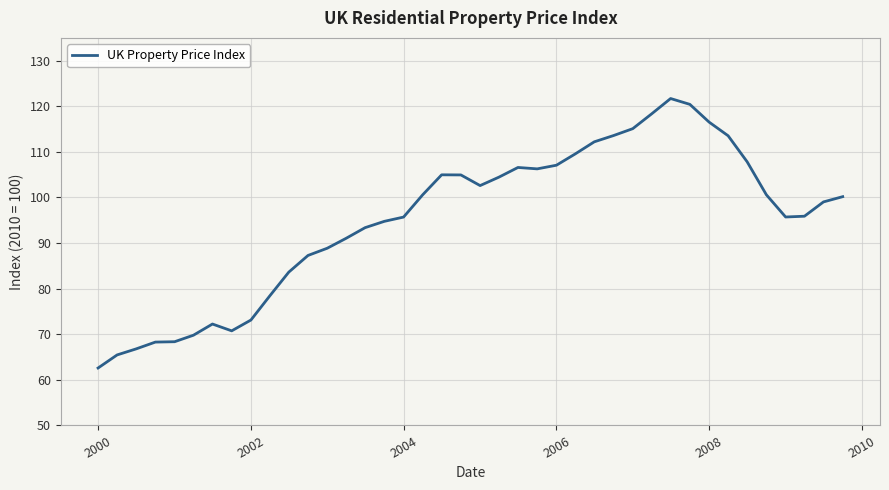

What is the greatest value displayed?

121.7